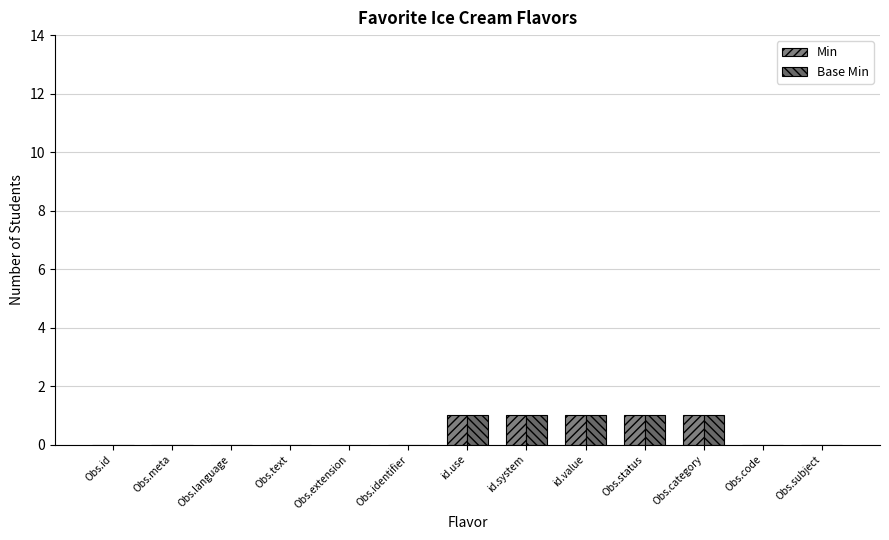

Reading left to right, what are all the values shown in this chart?

Min: Obs.id=0	Obs.meta=0	Obs.language=0	Obs.text=0	Obs.extension=0	Obs.identifier=0	id.use=1	id.system=1	id.value=1	Obs.status=1	Obs.category=1	Obs.code=0	Obs.subject=0
Base Min: Obs.id=0	Obs.meta=0	Obs.language=0	Obs.text=0	Obs.extension=0	Obs.identifier=0	id.use=1	id.system=1	id.value=1	Obs.status=1	Obs.category=1	Obs.code=0	Obs.subject=0